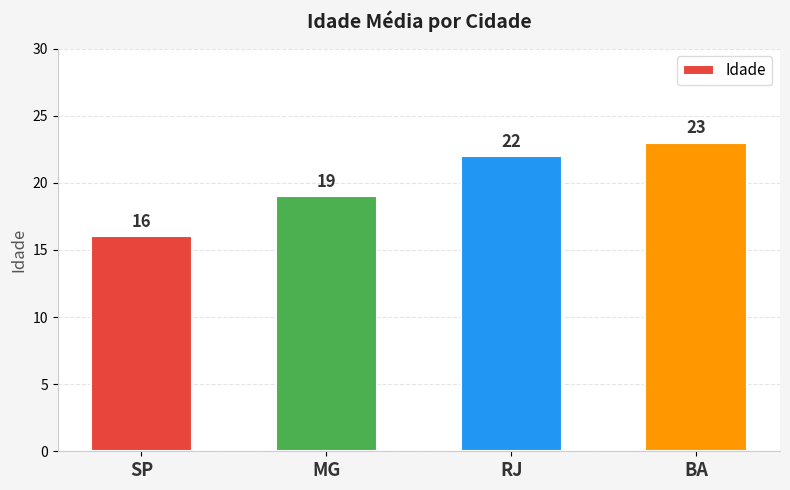

Reading left to right, what are all the values shown in this chart?

16	19	22	23